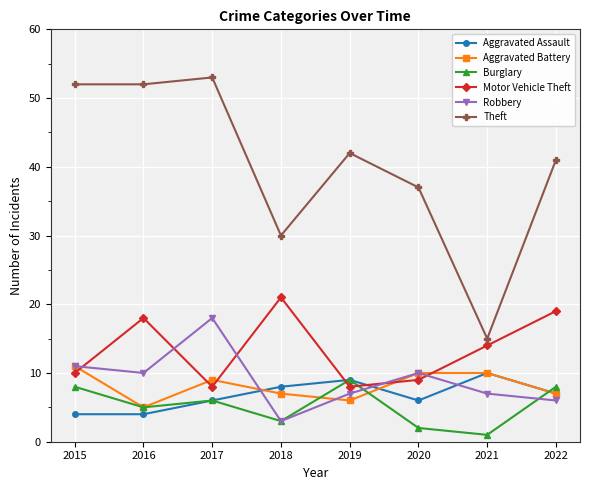

Reading left to right, extract all data points from this chart.

Aggravated Assault: 2015=4	2016=4	2017=6	2018=8	2019=9	2020=6	2021=10	2022=7
Aggravated Battery: 2015=11	2016=5	2017=9	2018=7	2019=6	2020=10	2021=10	2022=7
Burglary: 2015=8	2016=5	2017=6	2018=3	2019=9	2020=2	2021=1	2022=8
Motor Vehicle Theft: 2015=10	2016=18	2017=8	2018=21	2019=8	2020=9	2021=14	2022=19
Robbery: 2015=11	2016=10	2017=18	2018=3	2019=7	2020=10	2021=7	2022=6
Theft: 2015=52	2016=52	2017=53	2018=30	2019=42	2020=37	2021=15	2022=41